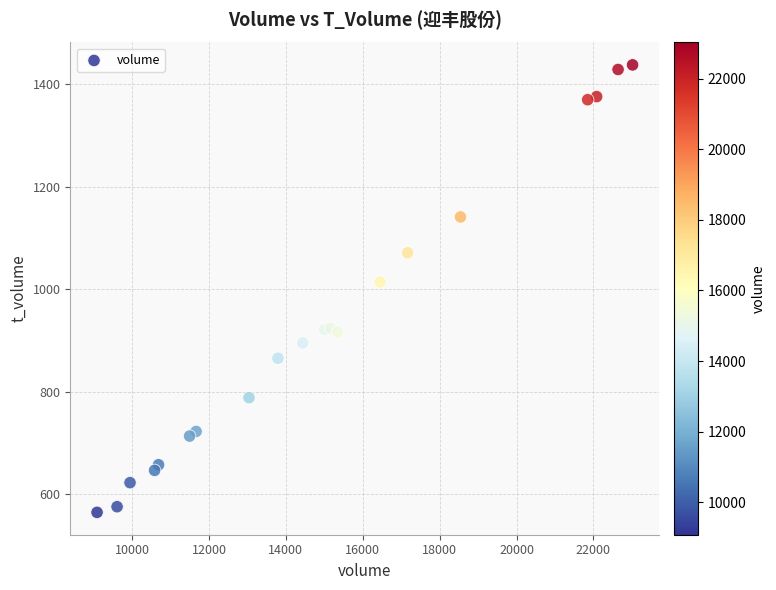

What Y value in the scatter plot is closest to 1001?

1014